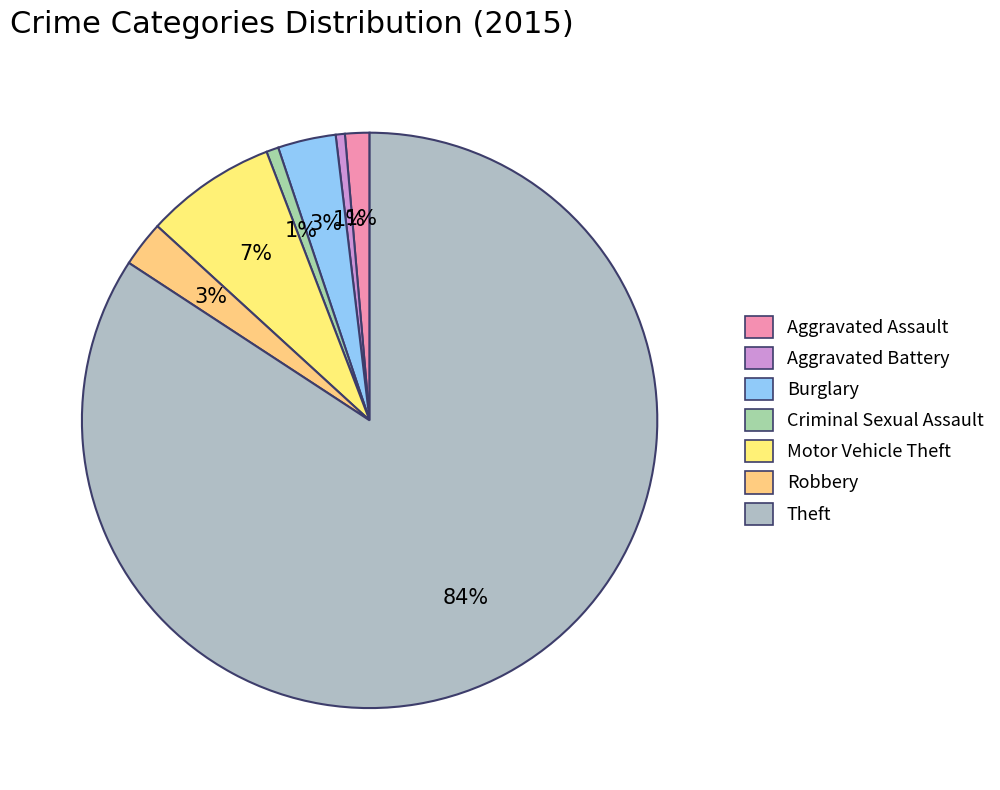

To the nearest percent, what portion does Burglary represent?

3%